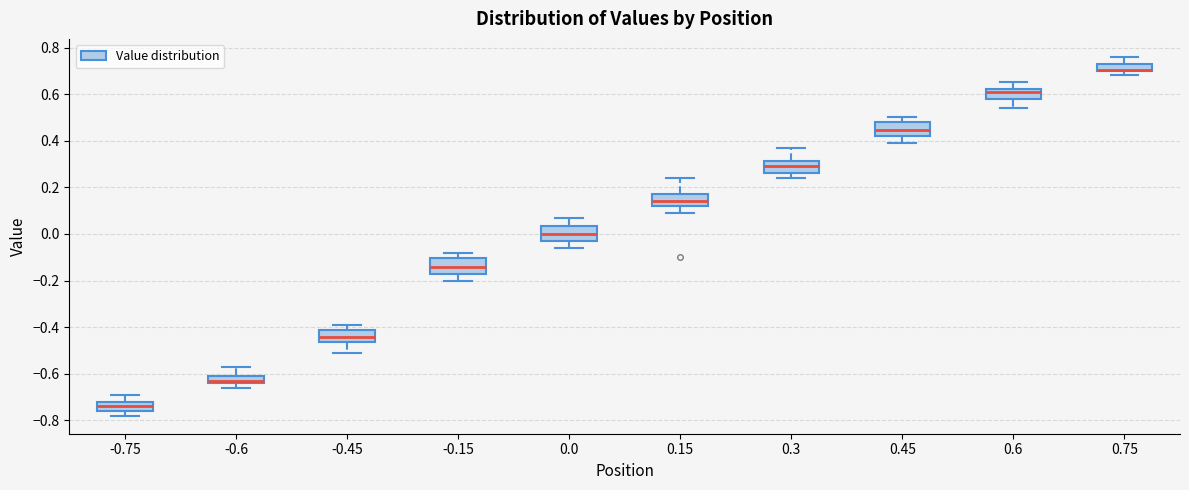

Which box has the highest median line?

0.75